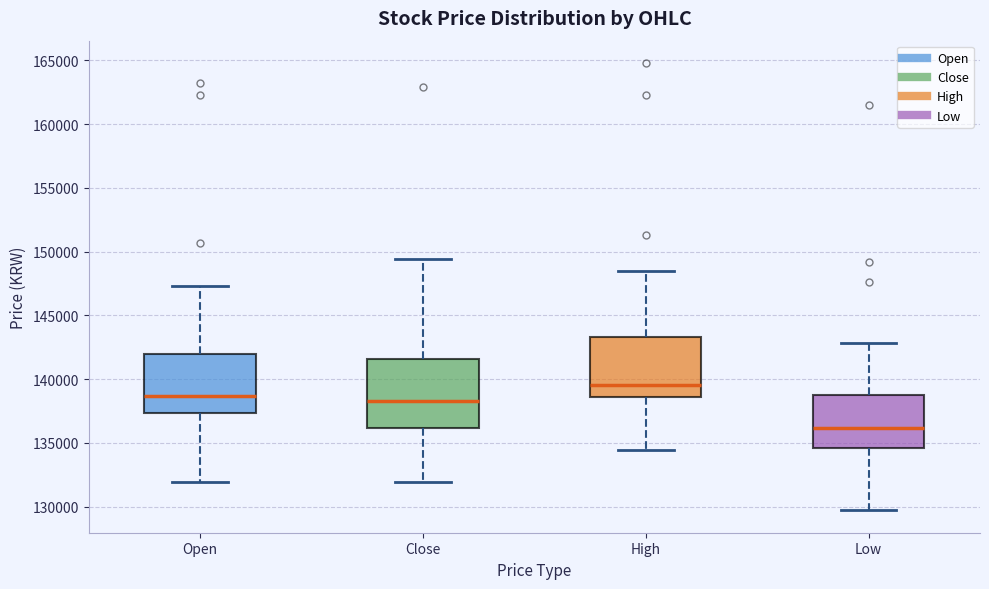

Reading left to right, transcribe this box plot: for each box, give where its median line is, the range the box spans, and where its two whiskers end, as read against the y-axis. The values are not printed on the chart, so give them approximately, as read against the axis.

Open: median 138500, box 137500 to 142000, whiskers 132000 to 147500
Close: median 138500, box 136000 to 141500, whiskers 132000 to 149500
High: median 139500, box 138500 to 143500, whiskers 134500 to 148500
Low: median 136000, box 134500 to 139000, whiskers 129500 to 143000